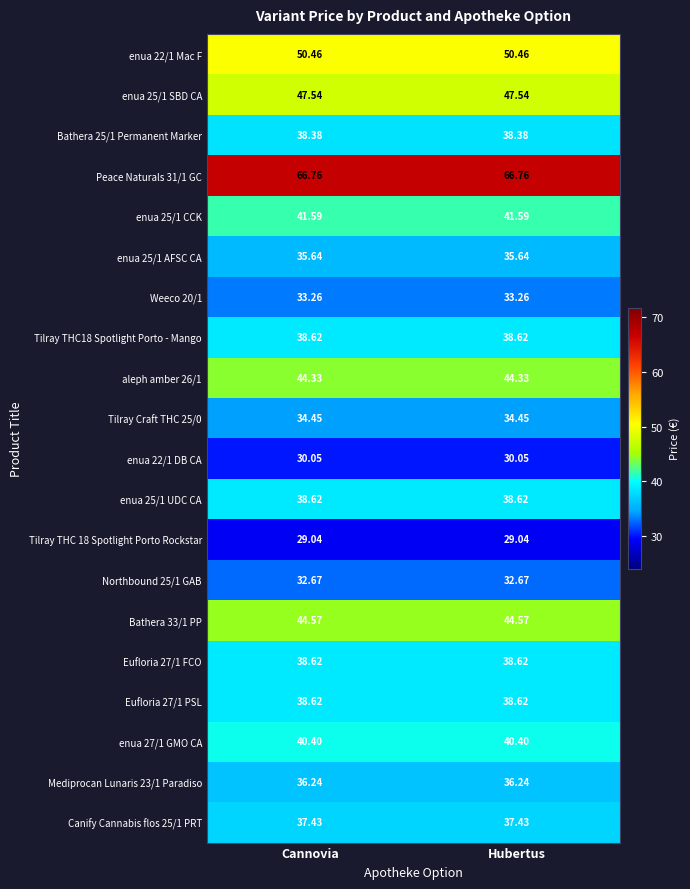

Is the value of Bathera 25/1 Permanent Marker at Hubertus greater than the value of enua 25/1 UDC CA at Hubertus?

No